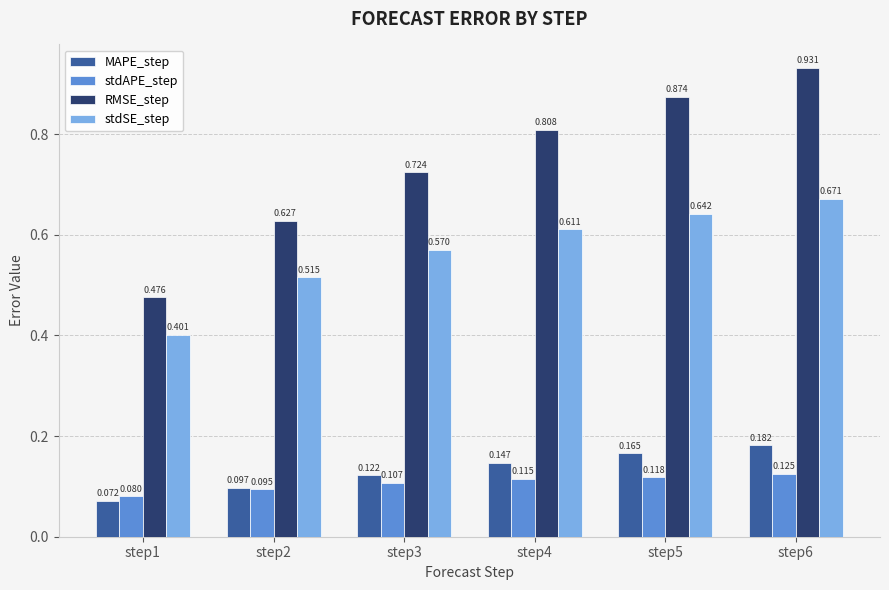

What is the total value across all series at step2?

1.3